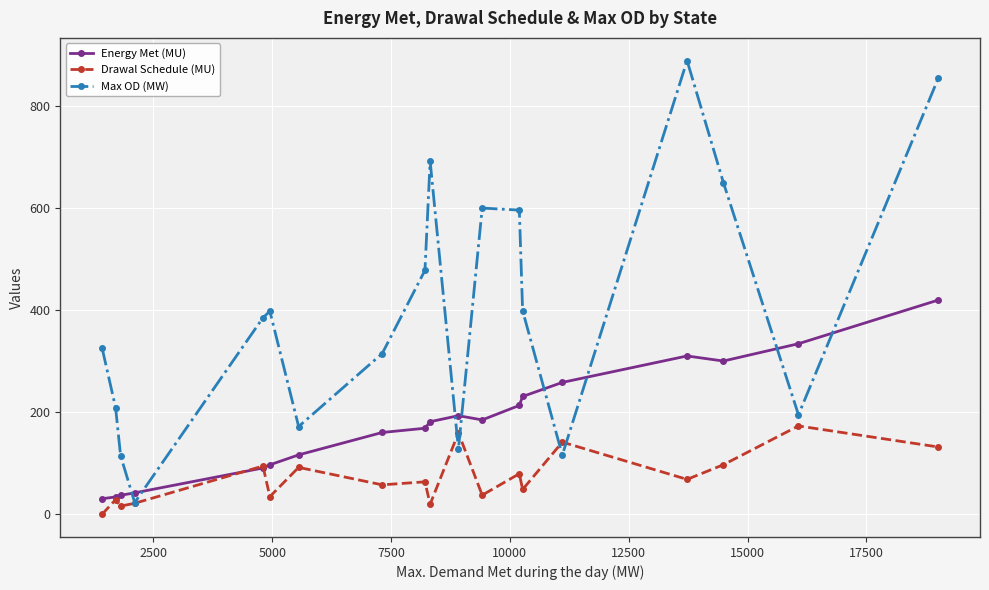

What is the highest value of the Drawal Schedule (MU) series?

173.1